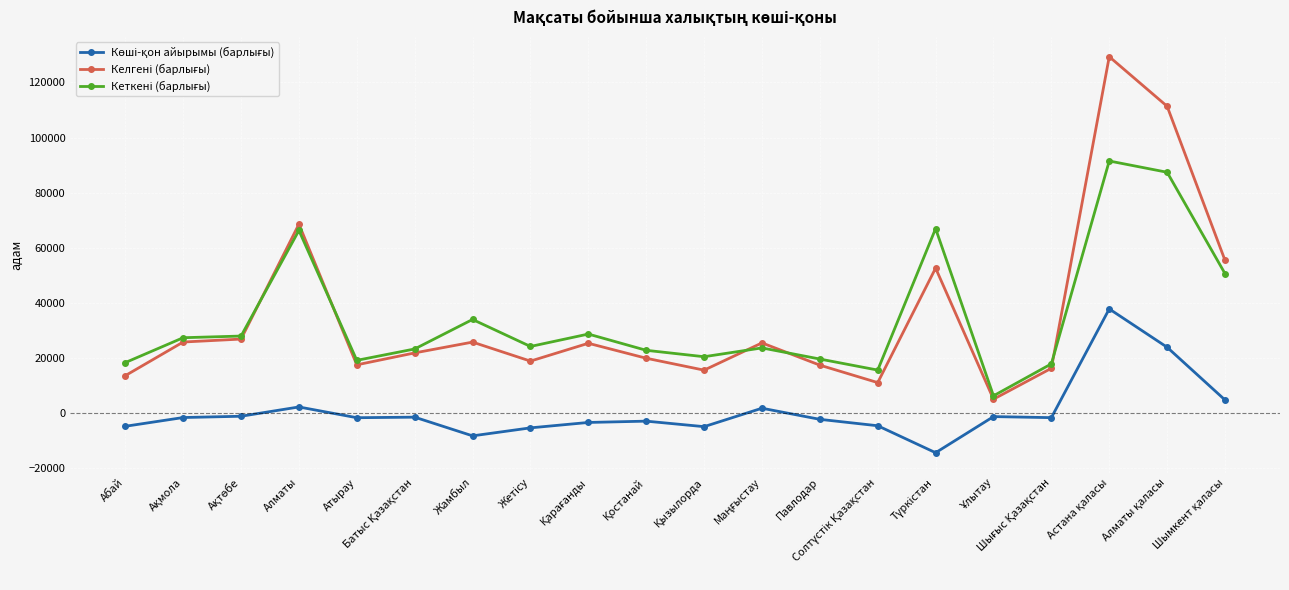

What is the difference between the highest and lowest values at Абай?

23103